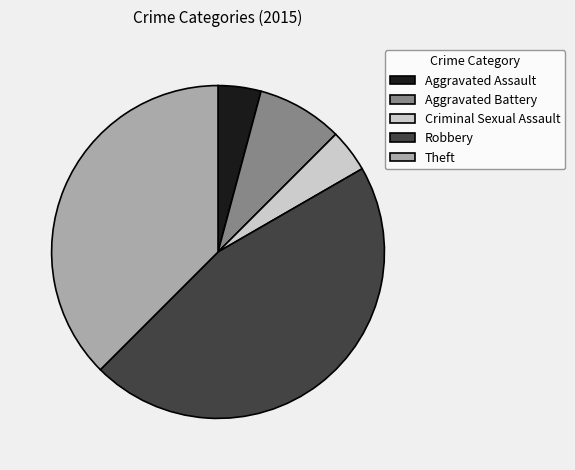

Between Robbery and Aggravated Battery, which is larger?

Robbery